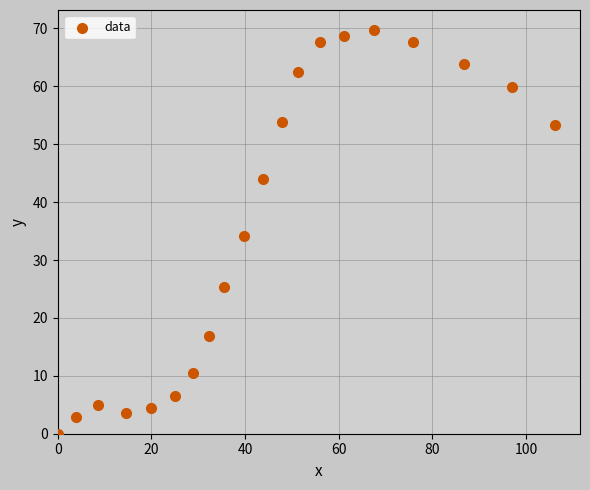

What is the range of Y values (max minus min)?

69.7